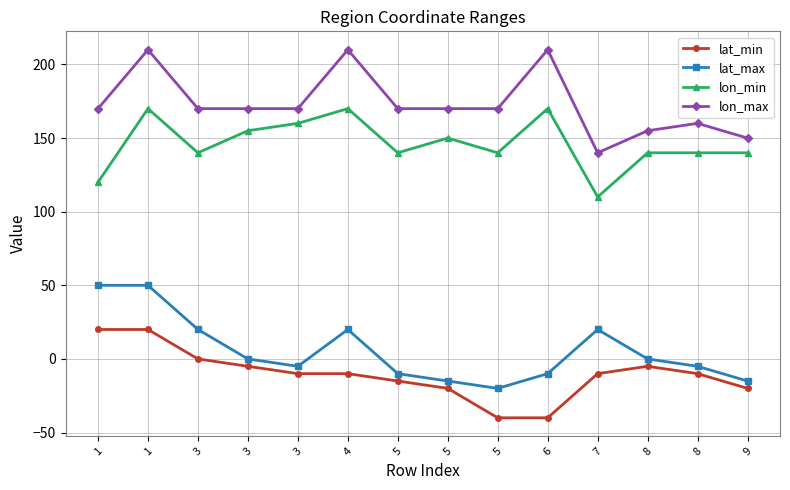

Which series has the largest total across all categories?

lon_max